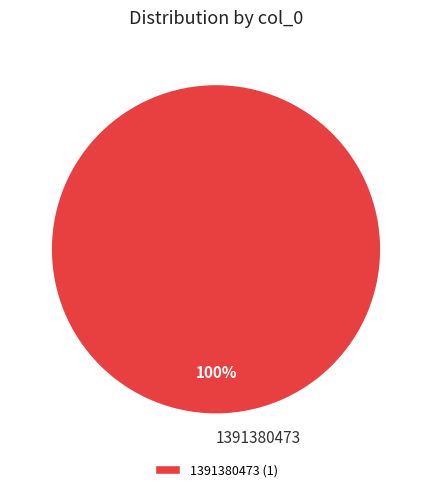

How many segments does this pie chart have?

1